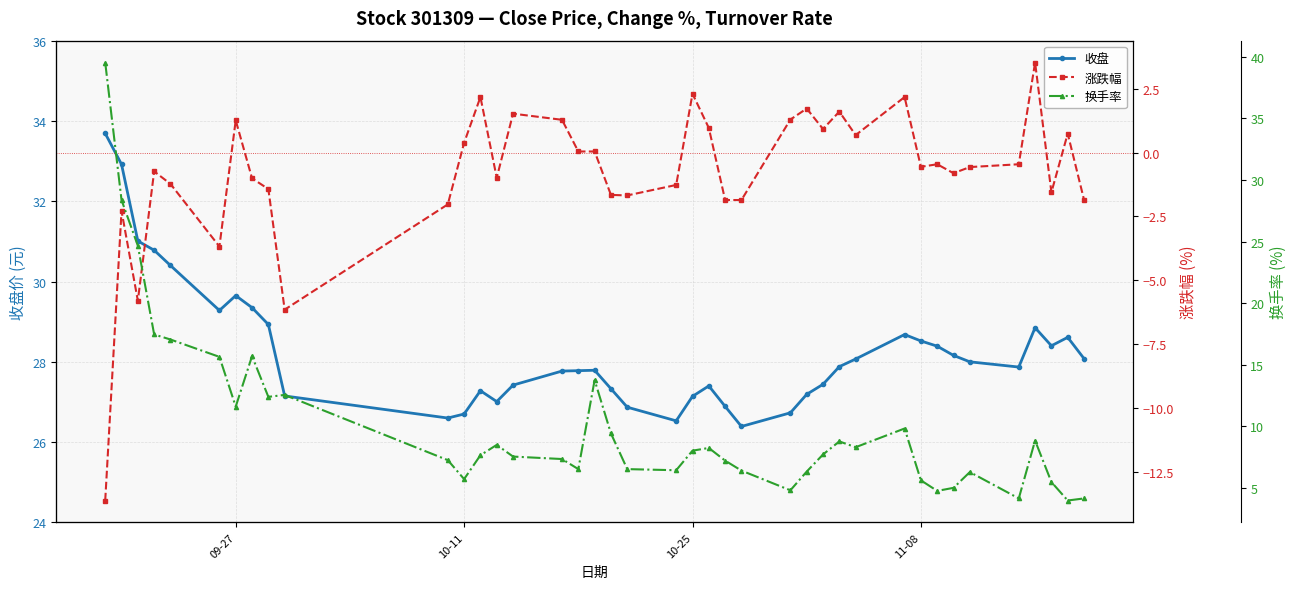

How many values in the 涨跌幅 series exceed 0?

17